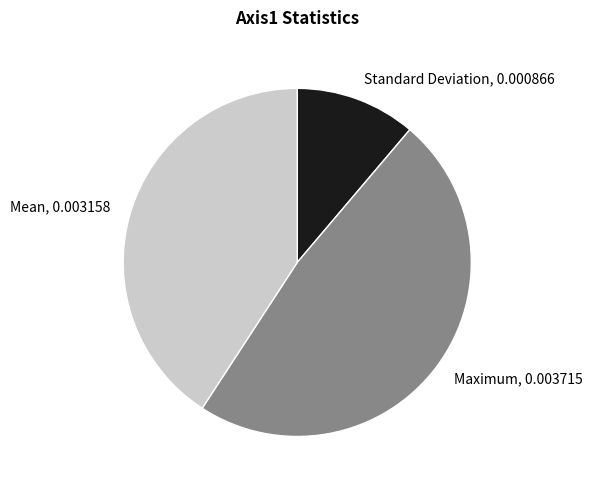

True or false: Standard Deviation accounts for 11% of the total.

True